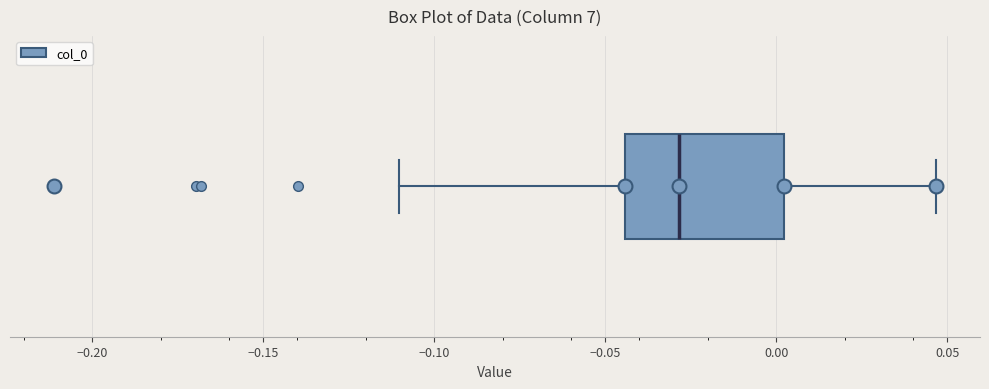

Where is the right edge of the box on the x-axis? The values are not printed on the chart, so give them approximately, as read against the axis.

0.000